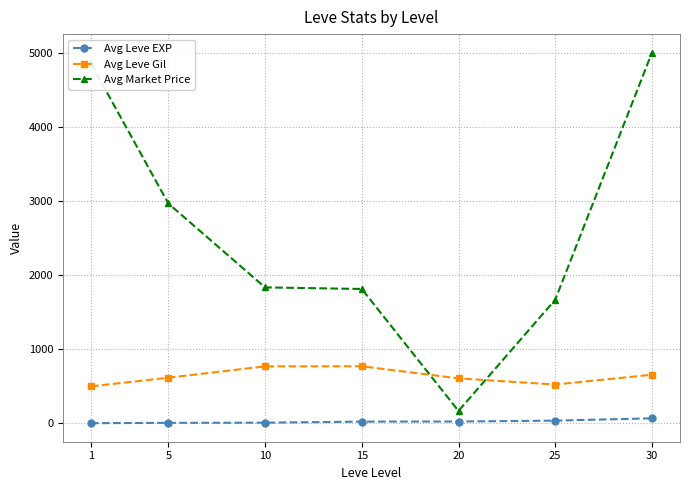

Rank the series at 10 from lowest to highest value.

Avg Leve EXP, Avg Leve Gil, Avg Market Price